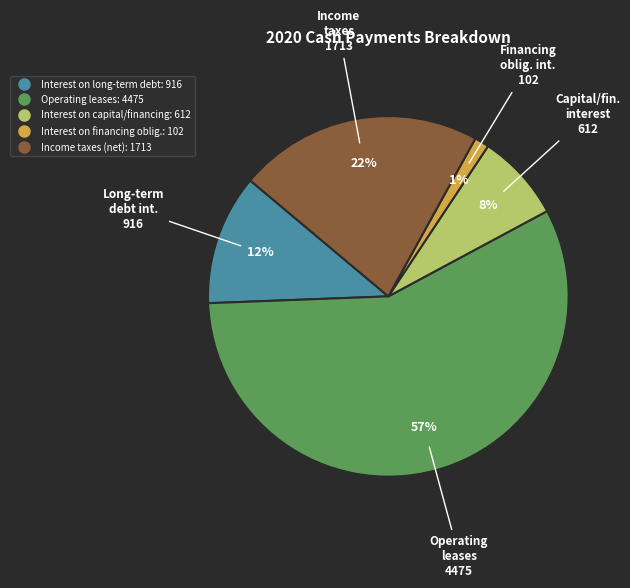

To the nearest percent, what is the average slice percentage?

20%